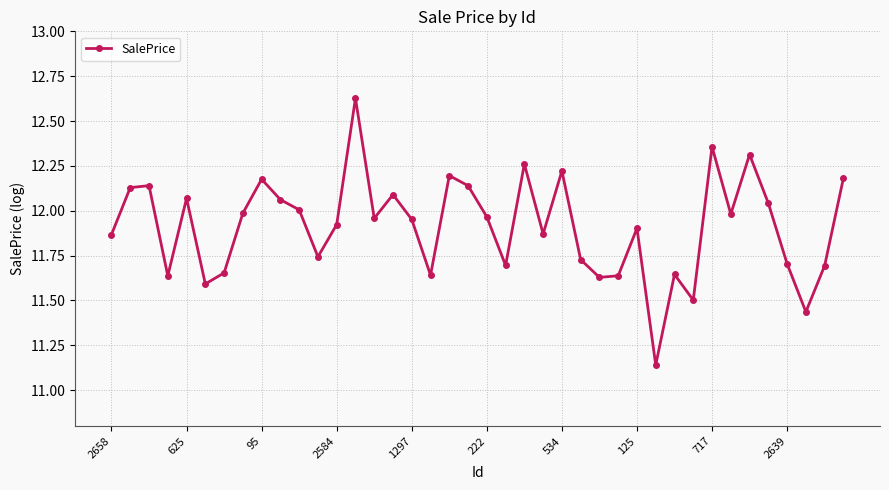

True or false: there are more than 1 points higher than both neighbors.

True